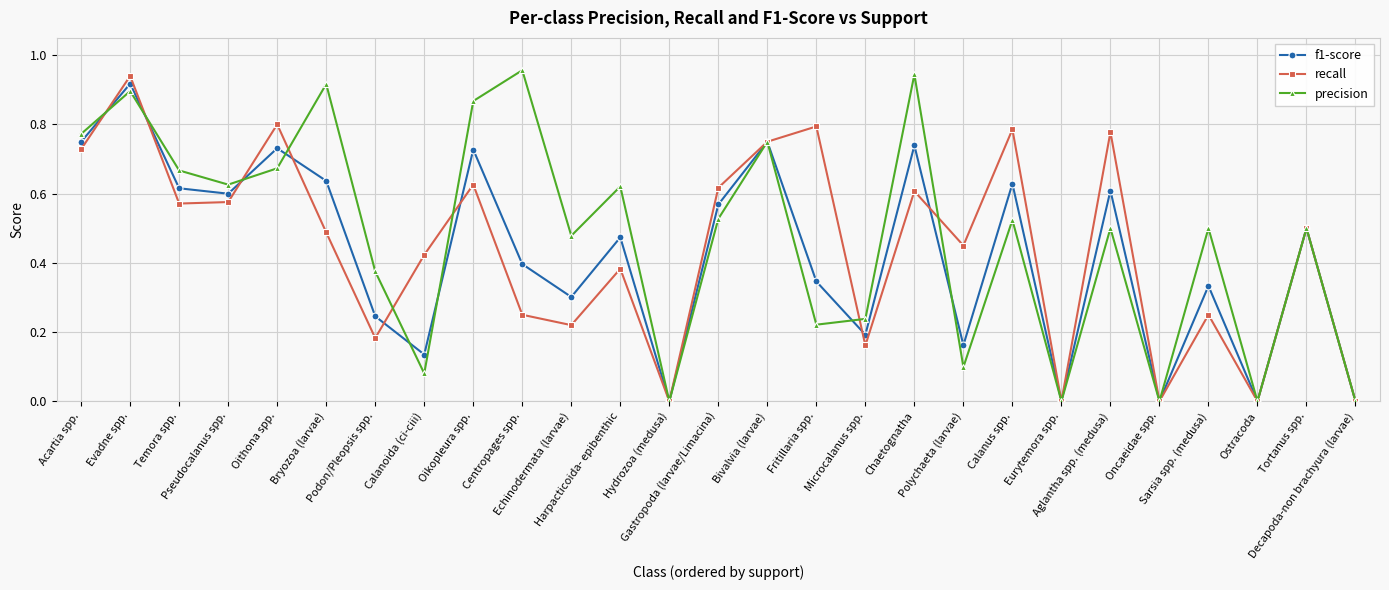

How many categories are shown in the chart?

27